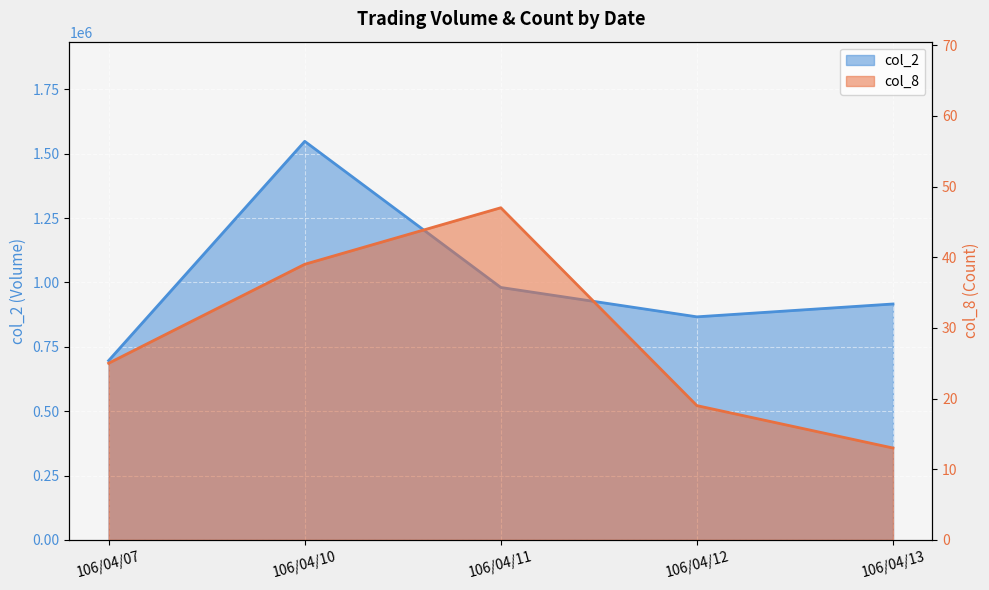

At which label does col_2 reach its minimum?

106/04/07